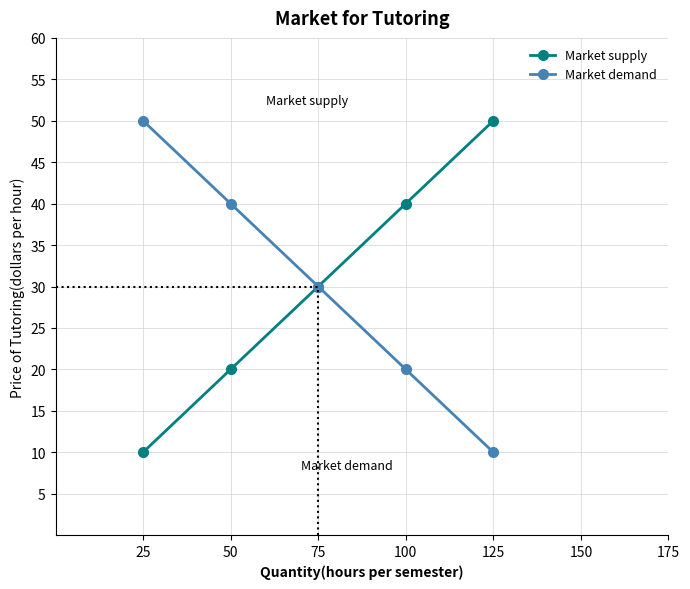

What is the difference between the highest and lowest values at 125?

40